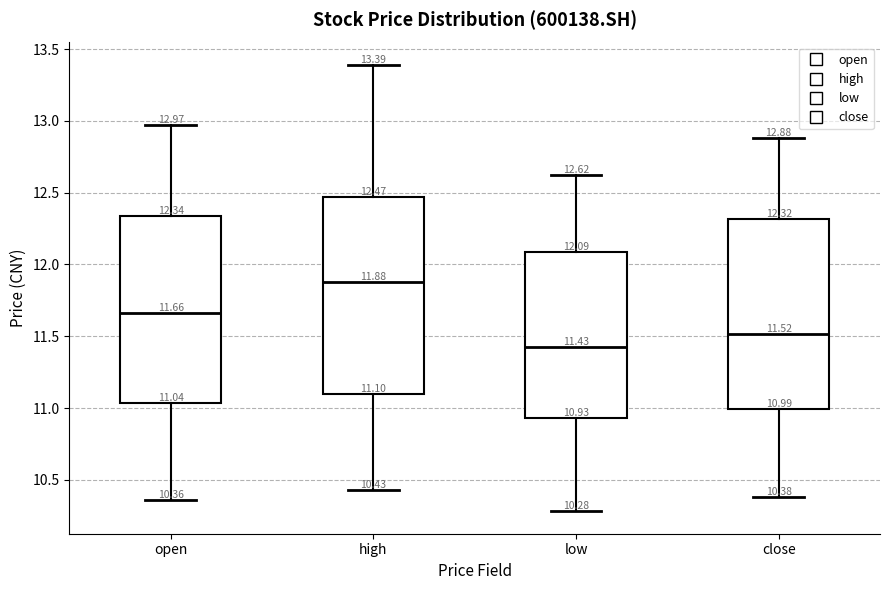

Which box has the highest median line?

high